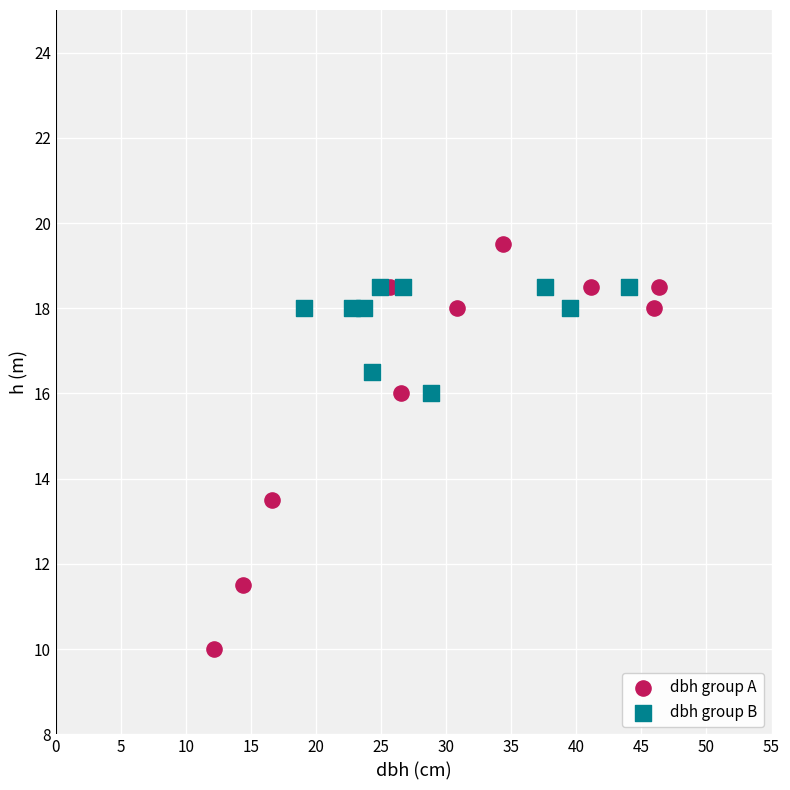

Which series contains the lowest Y value?

dbh group A